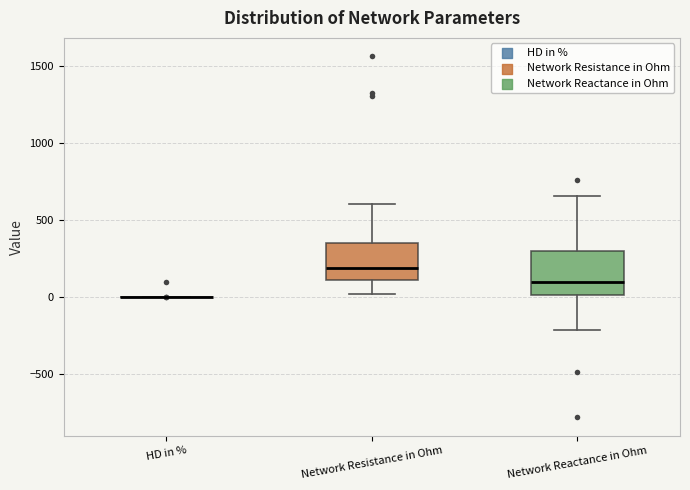

Reading left to right, read every box against the y-axis: the position of its median line, the range the box covers, and the ends of its whiskers. The values are not printed on the chart, so give them approximately, as read against the axis.

HD in %: box collapsed to a line at 0, whiskers 0 to 0
Network Resistance in Ohm: median 200, box 100 to 350, whiskers 0 to 600
Network Reactance in Ohm: median 100, box 0 to 300, whiskers -200 to 650